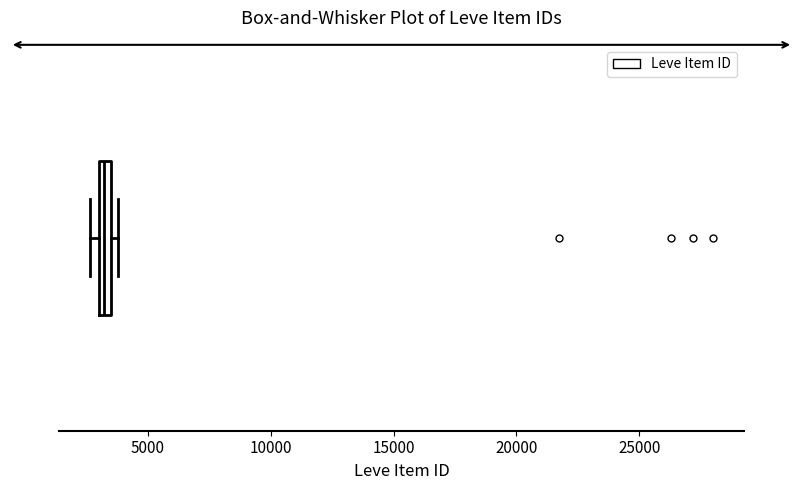

Where is the right edge of the box on the x-axis? The values are not printed on the chart, so give them approximately, as read against the axis.

3500